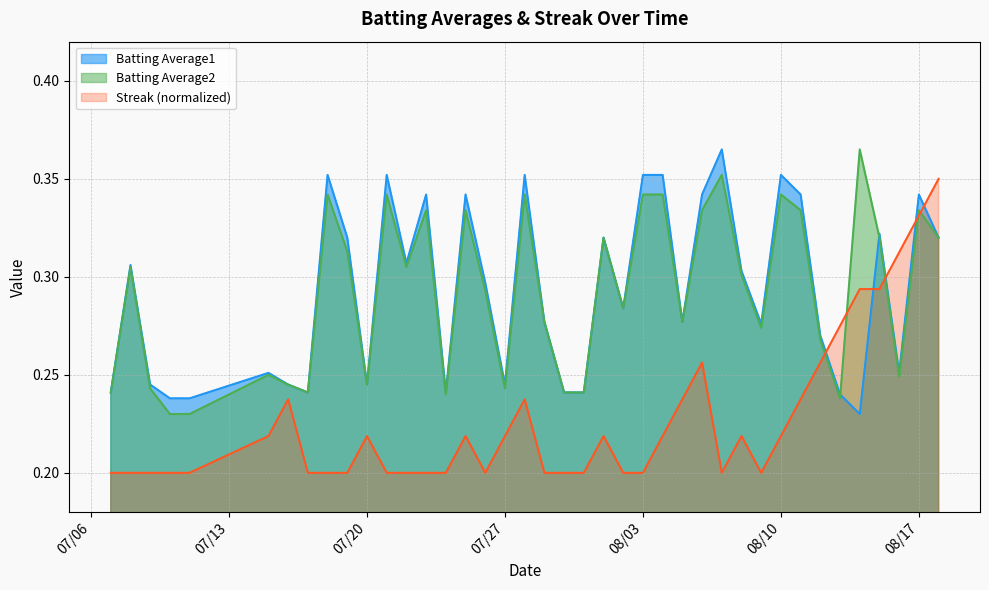

Is it true that Streak equals 0.2 at 2010-07-16?

True